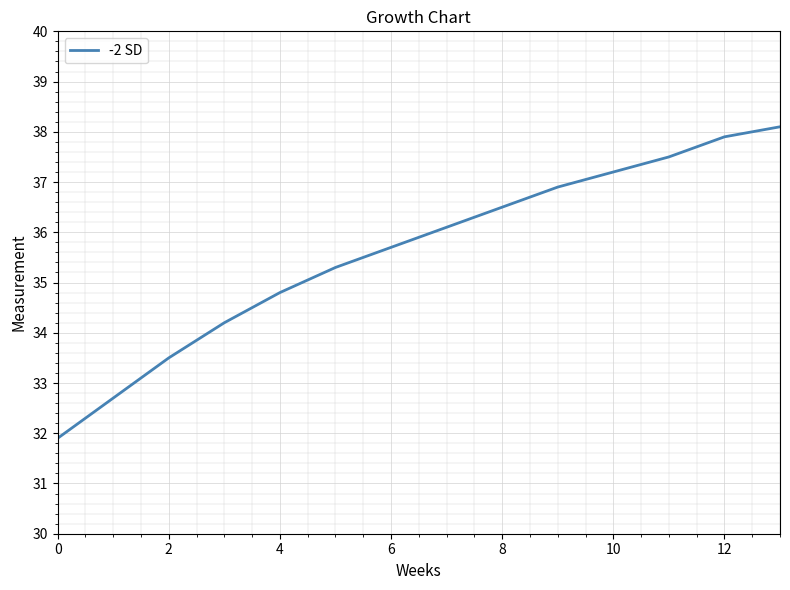

What is the greatest value displayed?

38.1